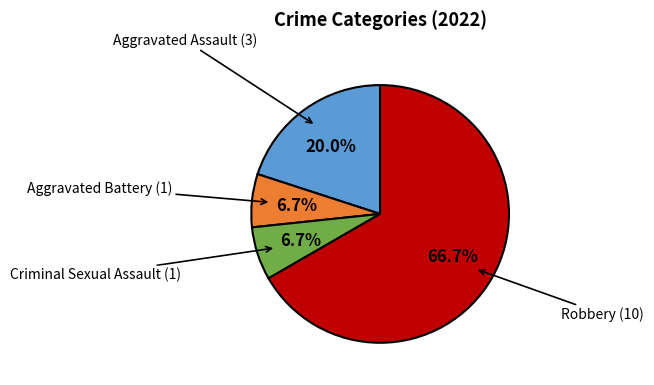

Is there any slice that represents more than half of the pie?

Yes